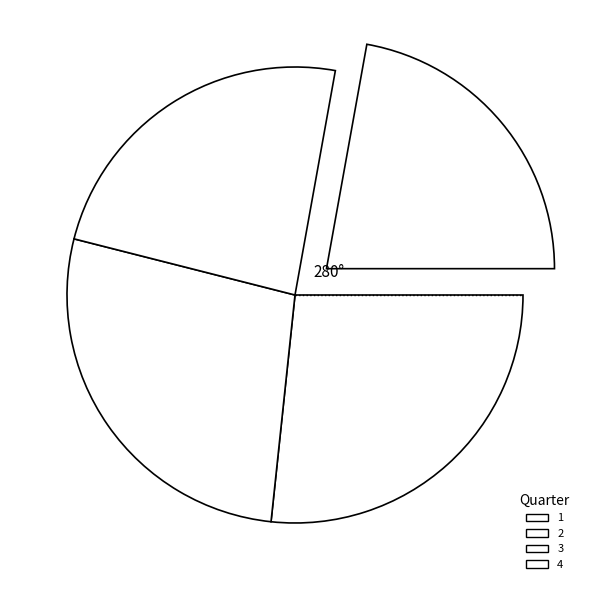

To the nearest percent, what is the difference between the largest and smallest slice percentages?

5%